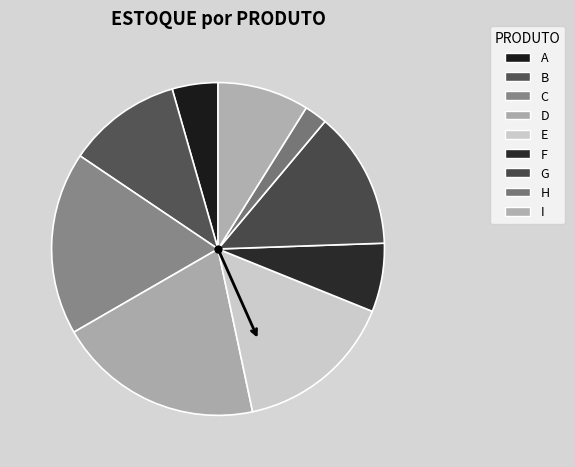

What is the smallest slice in the pie chart?

H